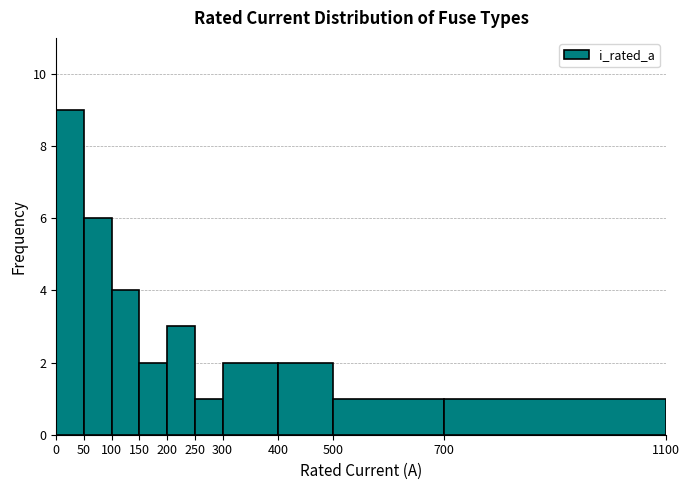

What is the height of the bar covering 500 to 700 on the x-axis? The values are not printed on the chart, so give them approximately, as read against the axis.

1